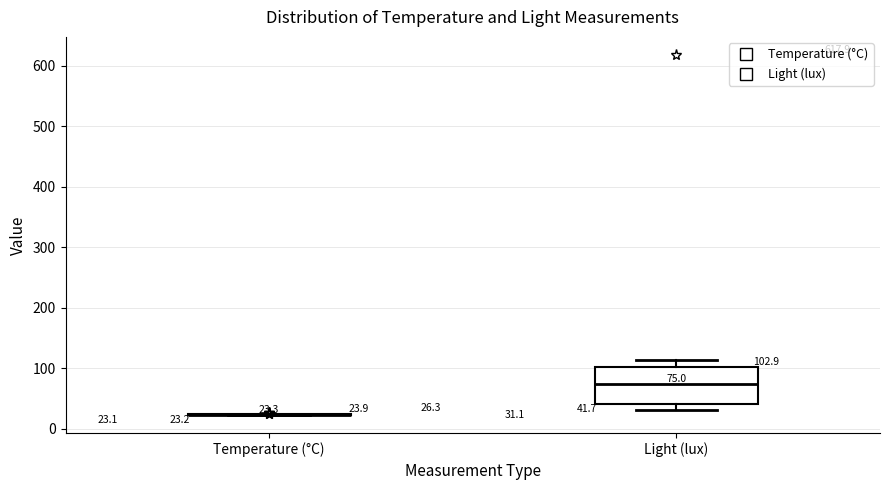

Comparing the boxes themselves (not the whiskers), which one is the tallest?

Light (lux)